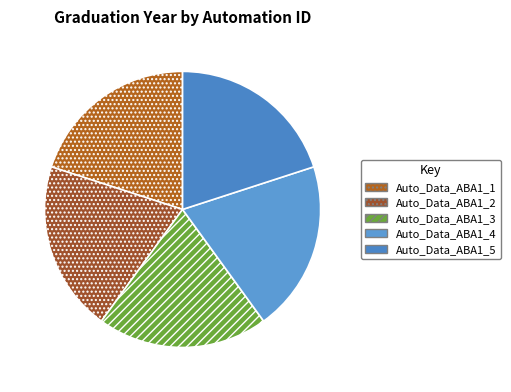

Count the number of slices in the pie.

5